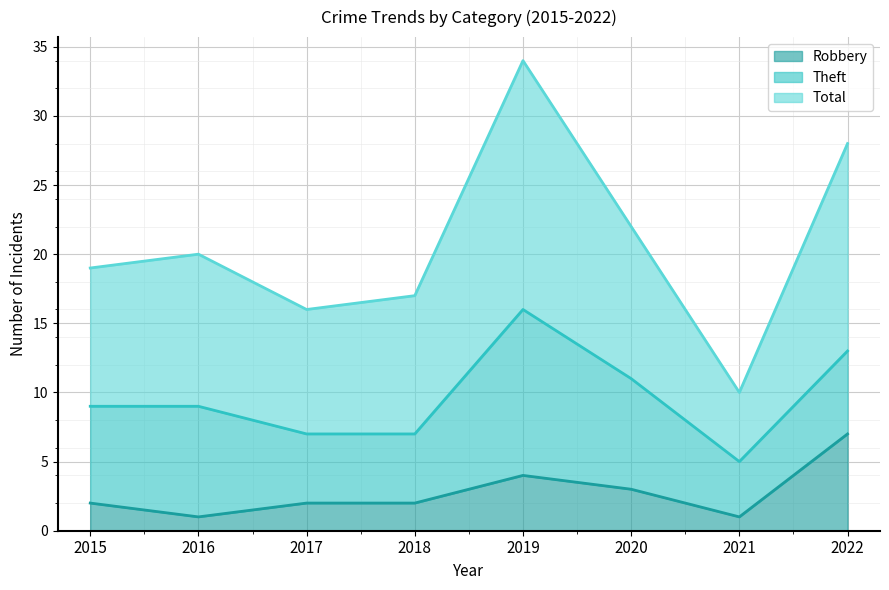

Which label corresponds to the largest value in the chart?

2019